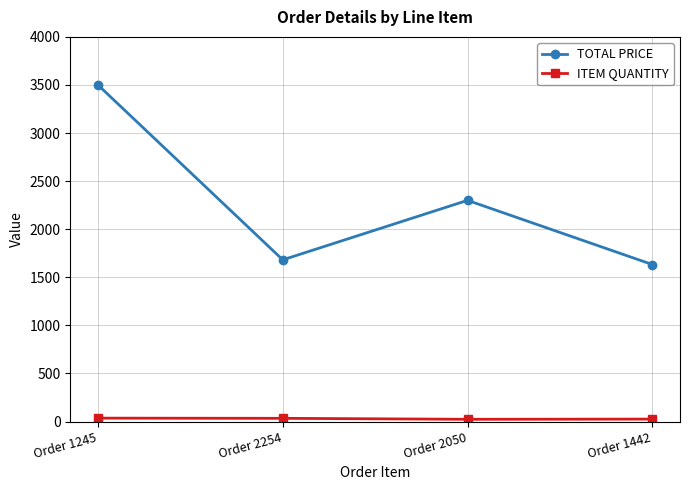

How many interior local peaks does the TOTAL PRICE series have?

1